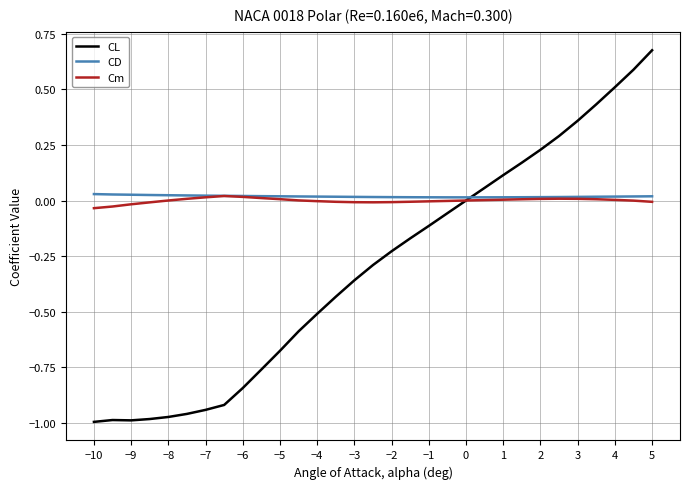

What are all the series names shown in the legend?

CL, CD, Cm